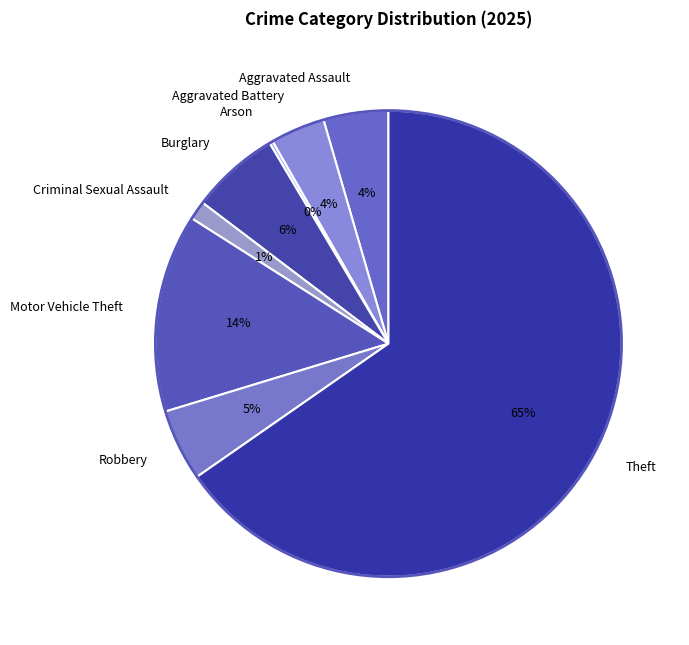

Between Aggravated Battery and Burglary, which is larger?

Burglary